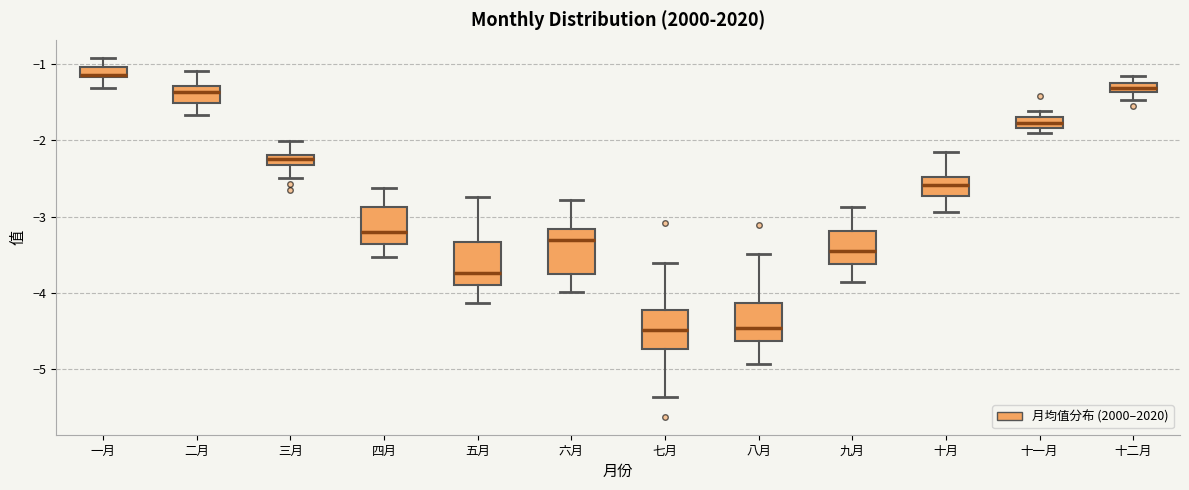

Which box has the highest median line?

一月